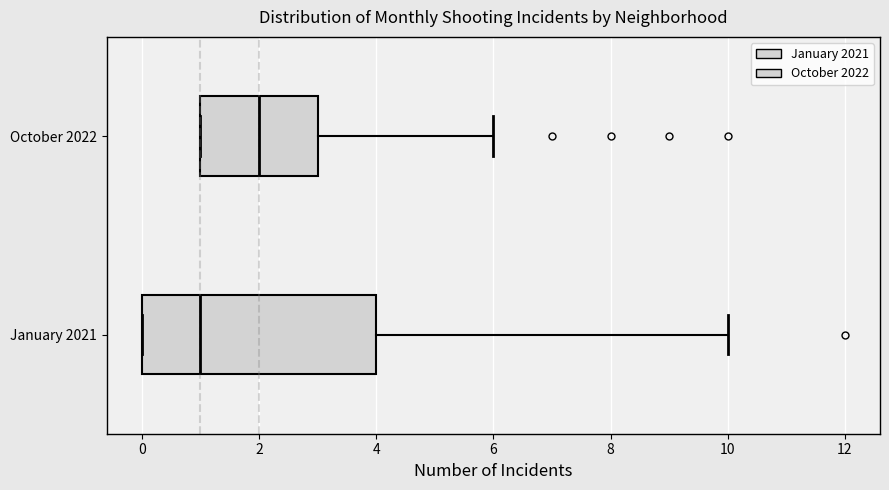

Reading bottom to top, transcribe this box plot: for each box, give where its median line is, the range the box spans, and where its two whiskers end, as read against the x-axis. The values are not printed on the chart, so give them approximately, as read against the axis.

January 2021: median 1, box 0 to 4, whiskers 0 to 10
October 2022: median 2, box 1 to 3, whiskers 1 to 6